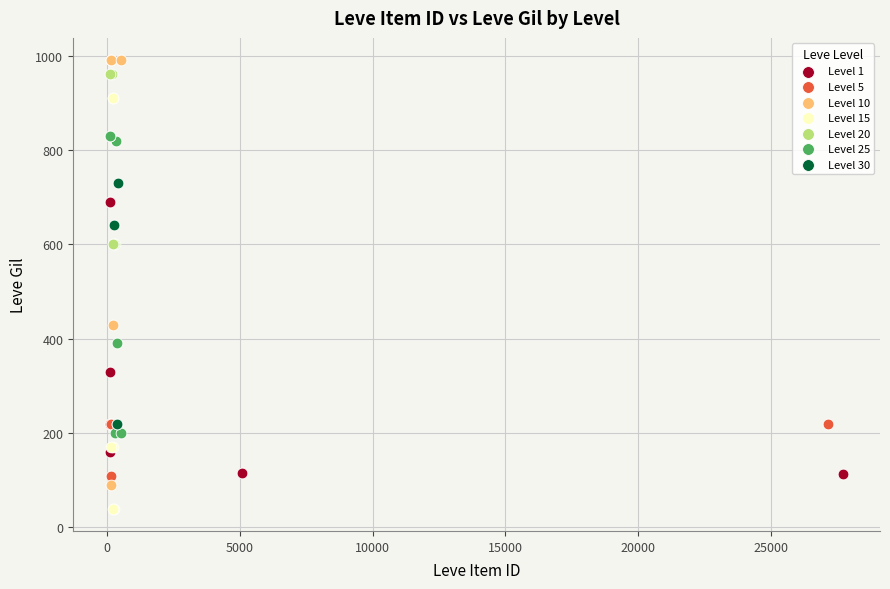

Which series contains the lowest Y value?

Level 15